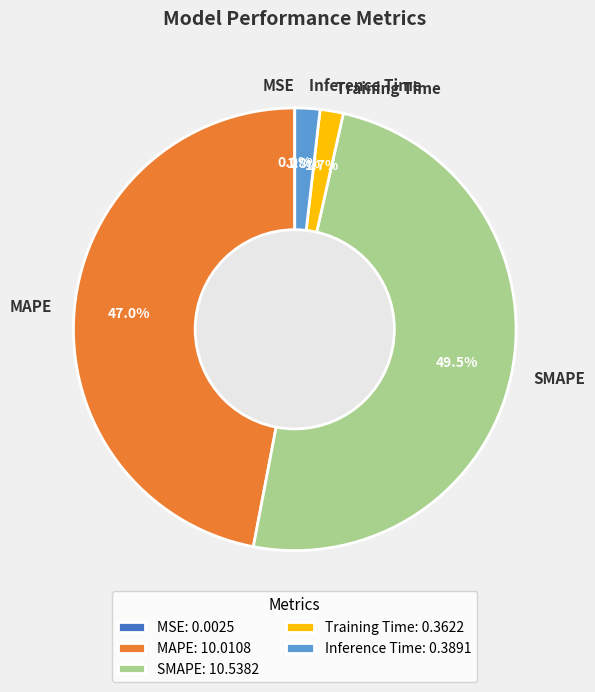

What percentage is the Training Time slice, to the nearest percent?

2%